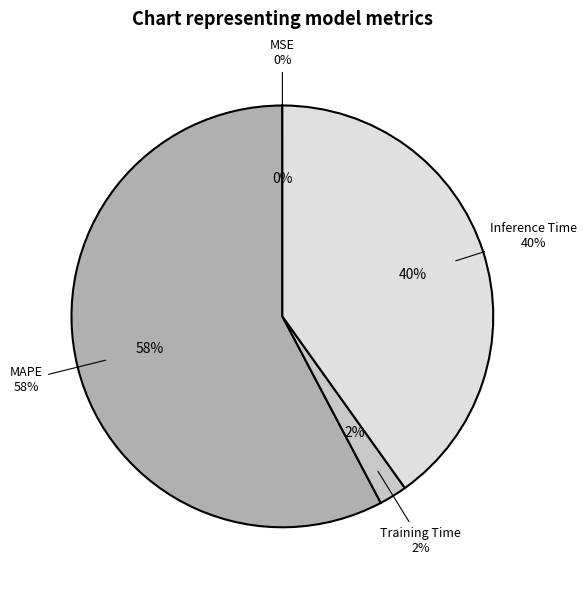

What percentage is the Inference Time slice, to the nearest percent?

40%